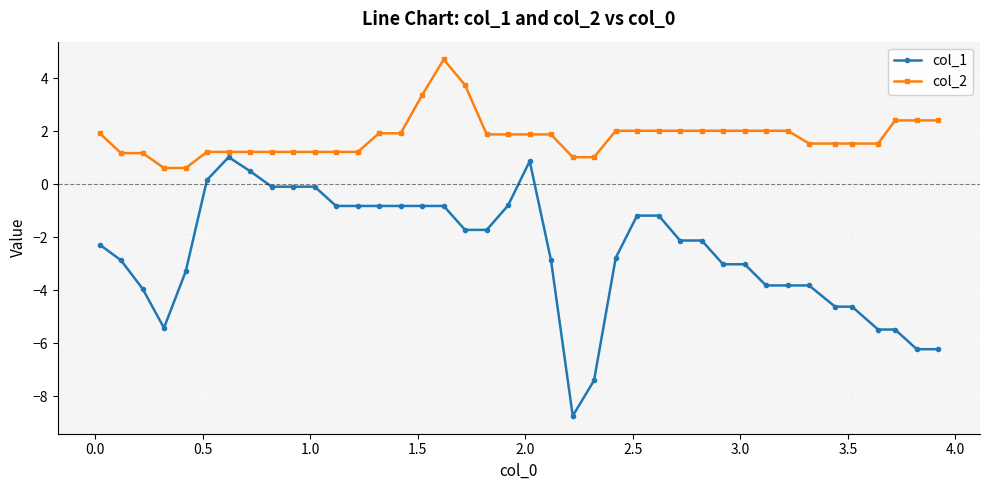

Which series has the largest total across all categories?

col_2